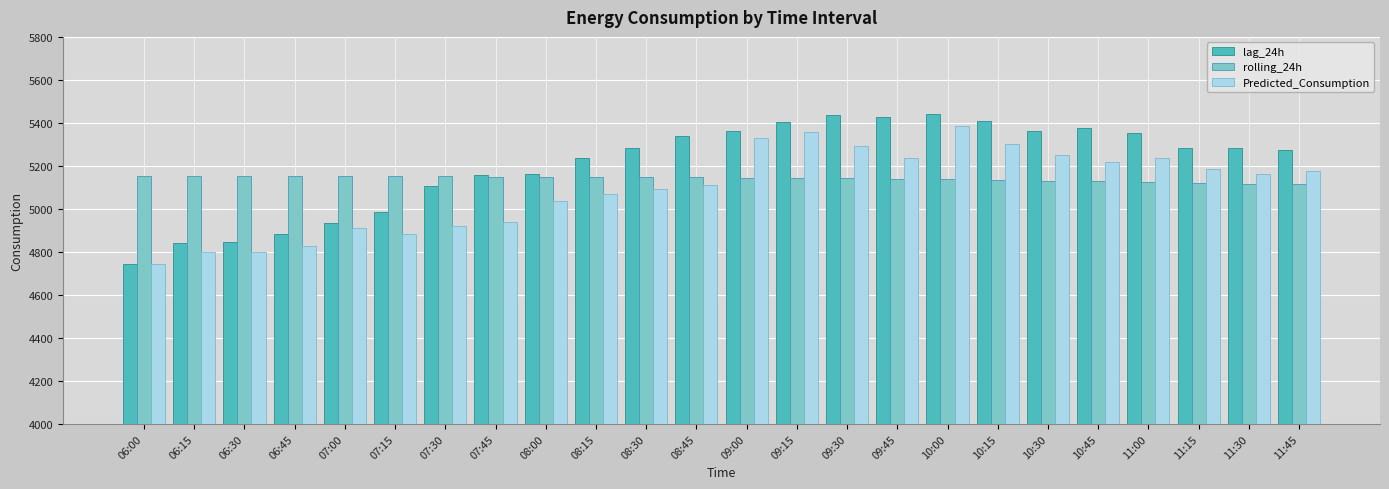

What is the maximum value shown in the chart?

5442.0